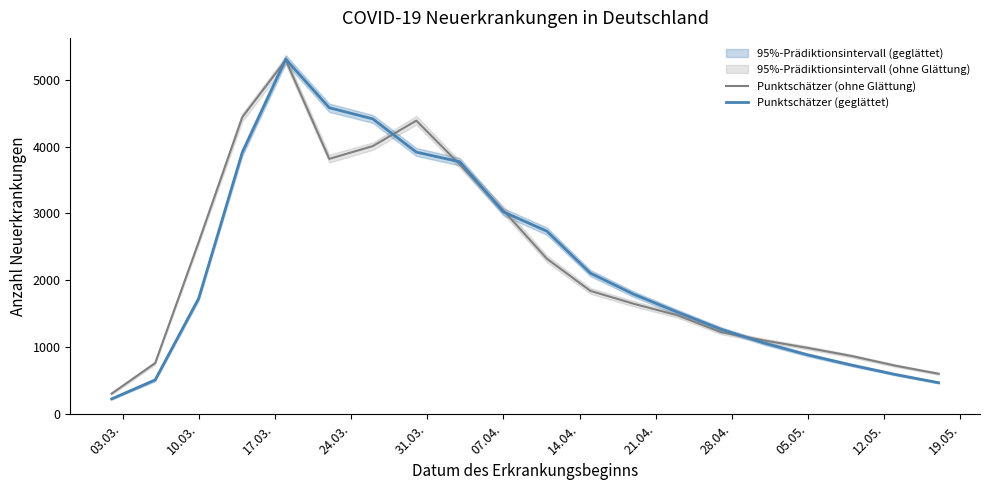

Rank the series by their average value, from lowest to highest.

Punktschätzer (geglättet), Punktschätzer (ohne Glättung)